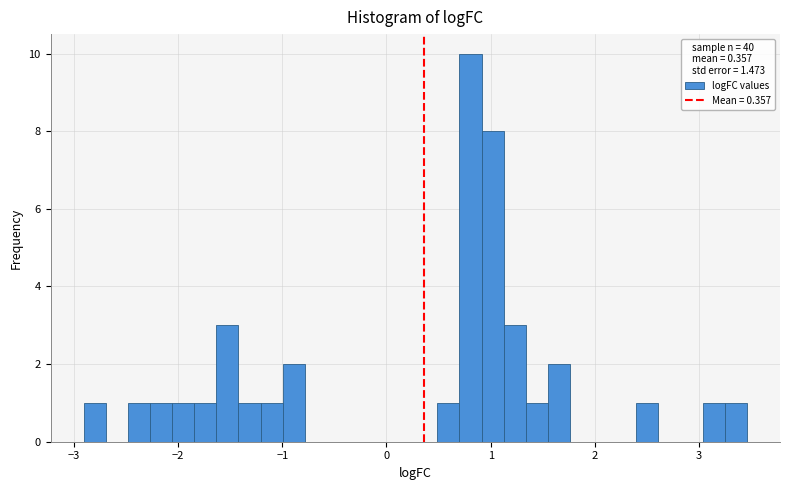

Read against the x-axis, roughly where is the centre of the tallest bar?

0.8